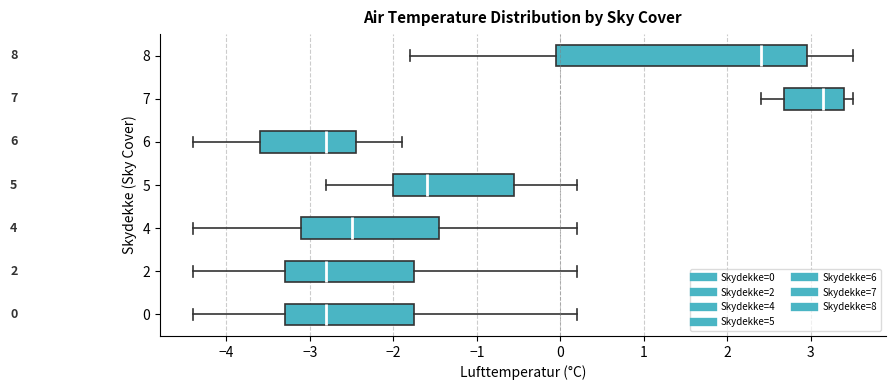

Which box has the furthest to the right median line?

7